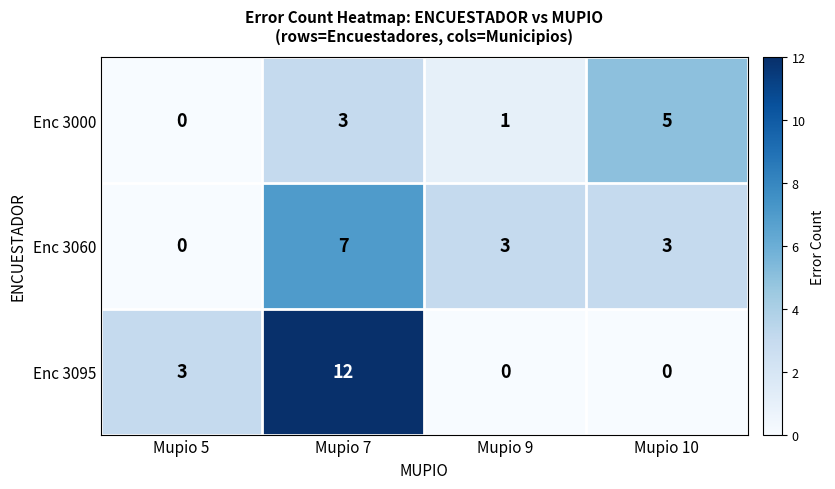

Which series has the largest total across all categories?

Enc 3095